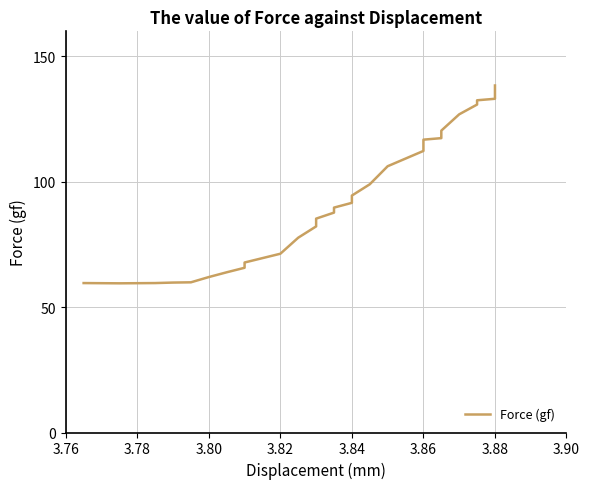

How many data points are less than 106?

18